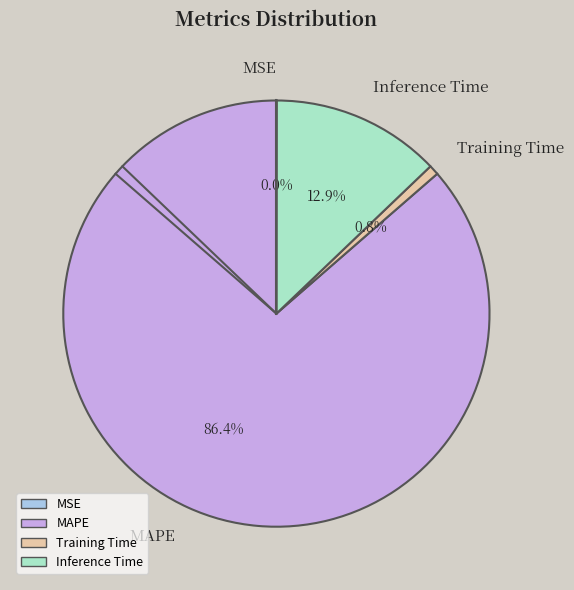

Does any single category account for the majority?

Yes